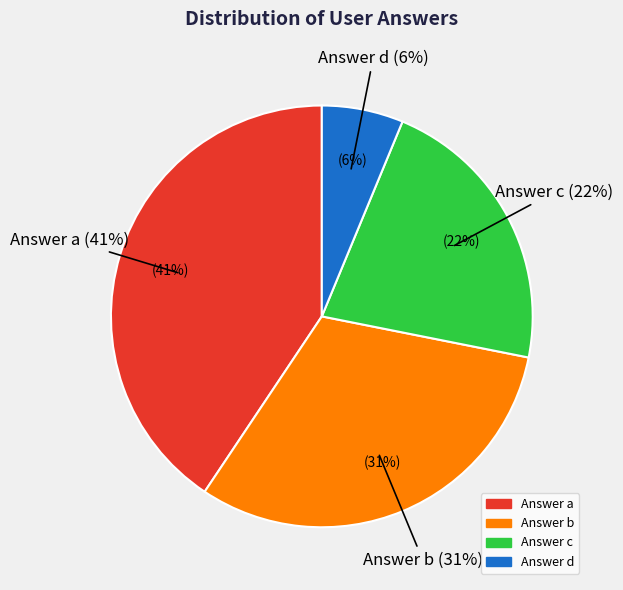

Does a represent more than half of the total?

No